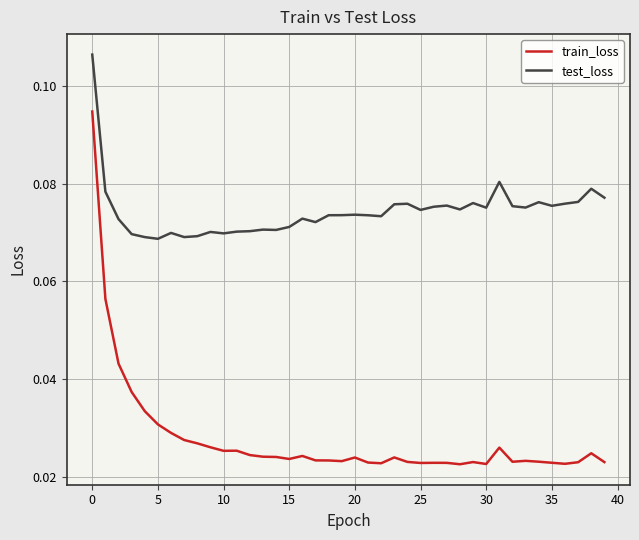

Which series has the widest spread of values?

train_loss